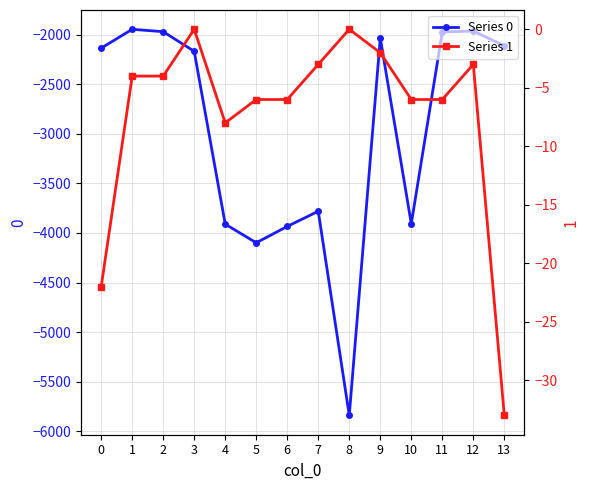

Is it true that Series 1 equals -4 at 1?

True